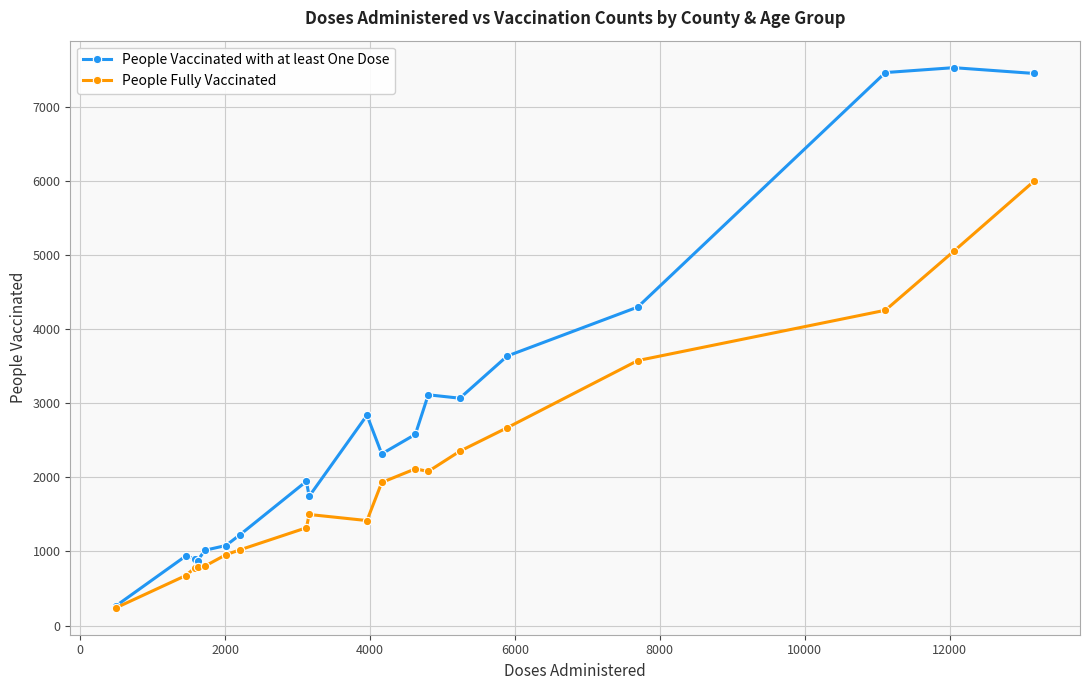

What is the value of the People Fully Vaccinated point at the 17th from the left?

4255